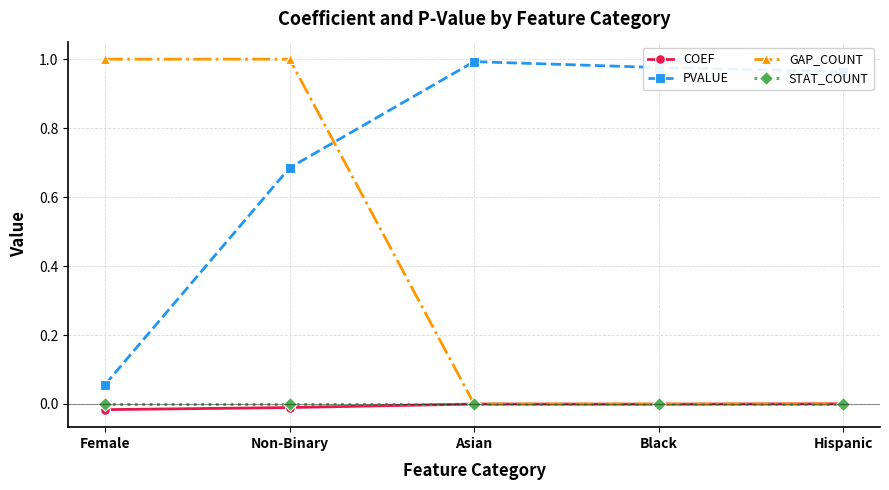

True or false: COEF and PVALUE cross at least once.

False